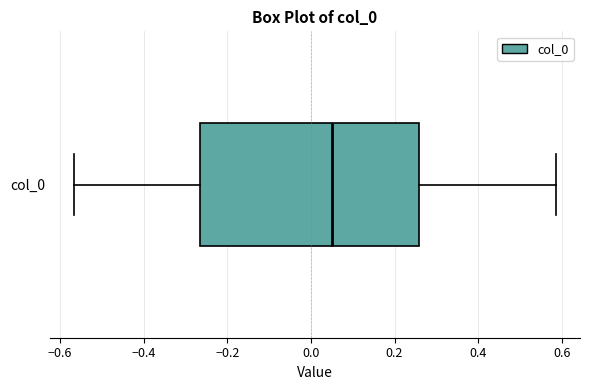

Where is the left edge of the box for col_0 on the x-axis? The values are not printed on the chart, so give them approximately, as read against the axis.

-0.26